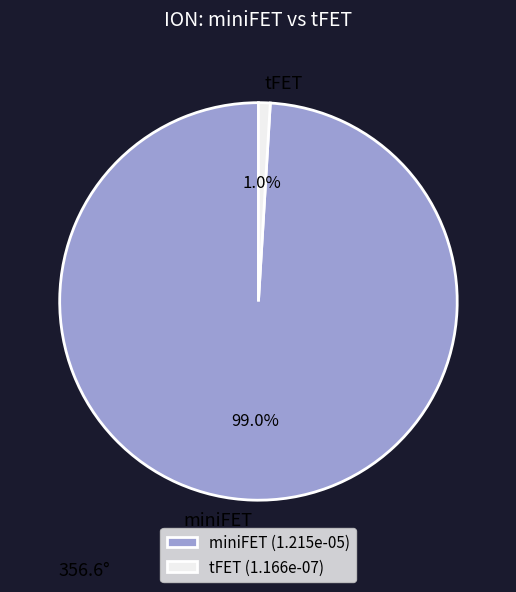

The tFET slice represents 1% of the pie. True or false?

True